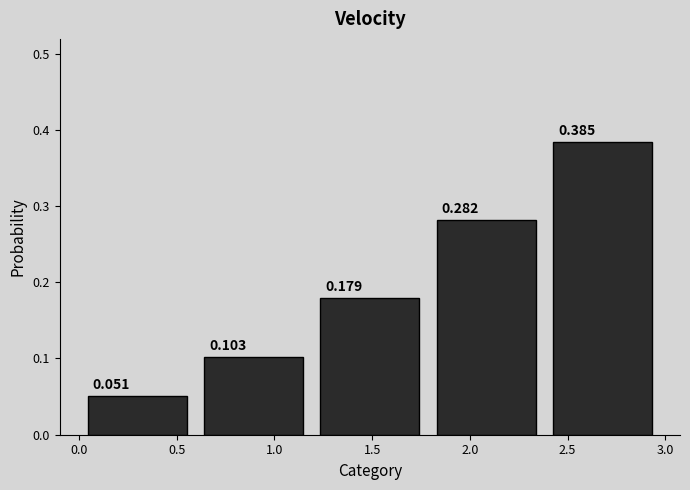

Reading left to right, list every bar in this chart as the range it spans on the x-axis followed by its height. The bar edges are not printed on the chart, so give them approximately, as read against the axis.

0.0 to 0.6: 0.051
0.6 to 1.2: 0.103
1.2 to 1.8: 0.179
1.8 to 2.4: 0.282
2.4 to 3.0: 0.385